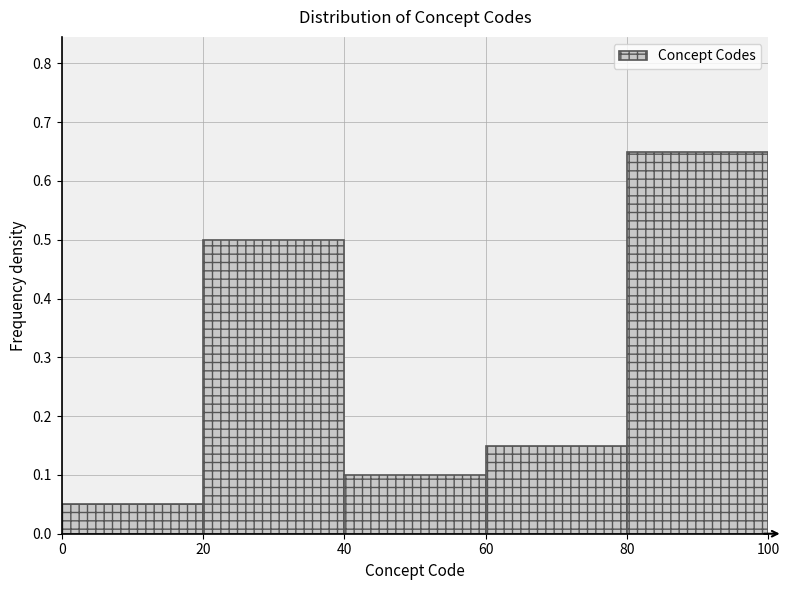

Reading left to right, list every bar in this chart as the range it spans on the x-axis followed by its height. The values are not printed on the chart, so give them approximately, as read against the axis.

0 to 20: 0.05
20 to 40: 0.50
40 to 60: 0.10
60 to 80: 0.15
80 to 100: 0.65